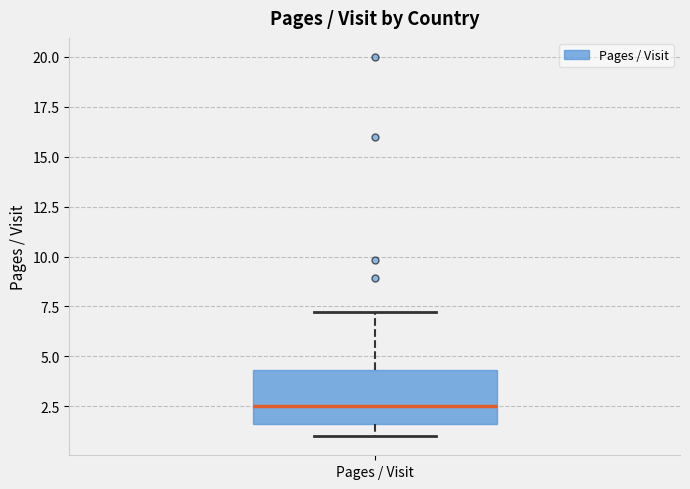

Read this box plot against the y-axis: the position of the median line, the range covered by the box, and the ends of both whiskers. The values are not printed on the chart, so give them approximately, as read against the axis.

median 2.5, box 1.5 to 4.5, whiskers 1.0 to 7.0